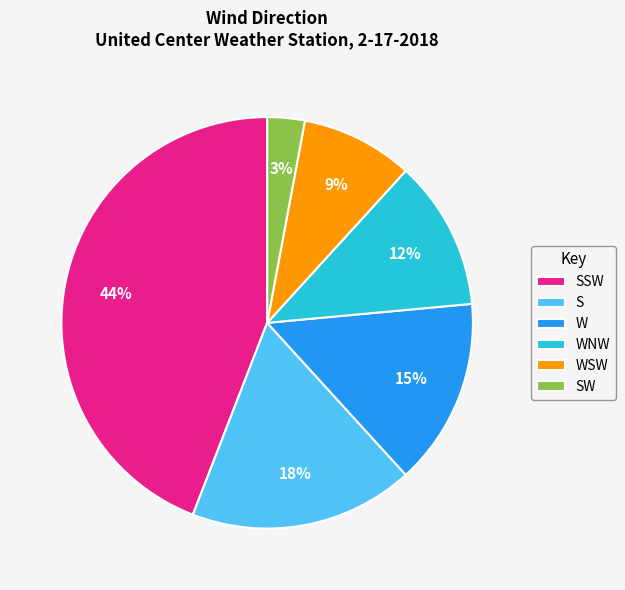

Does WNW account for over 50% of the chart?

No